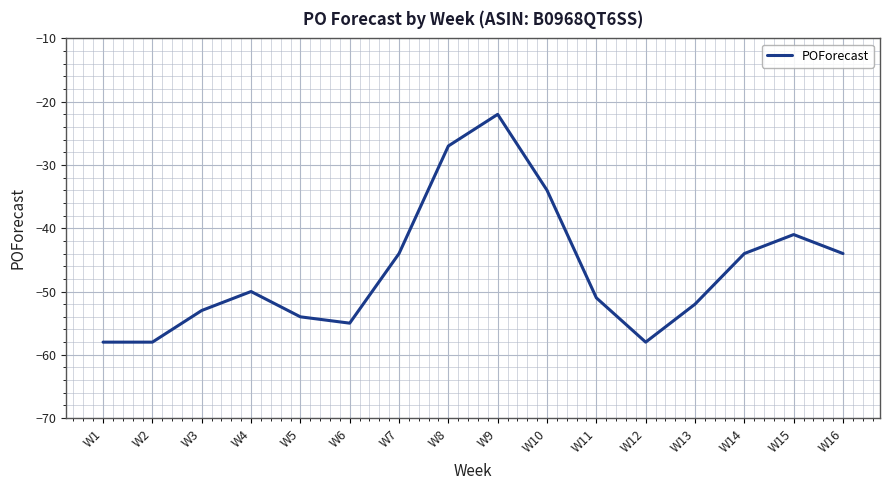

Reading left to right, transcribe all the data shown in this chart.

-58	-58	-53	-50	-54	-55	-44	-27	-22	-34	-51	-58	-52	-44	-41	-44